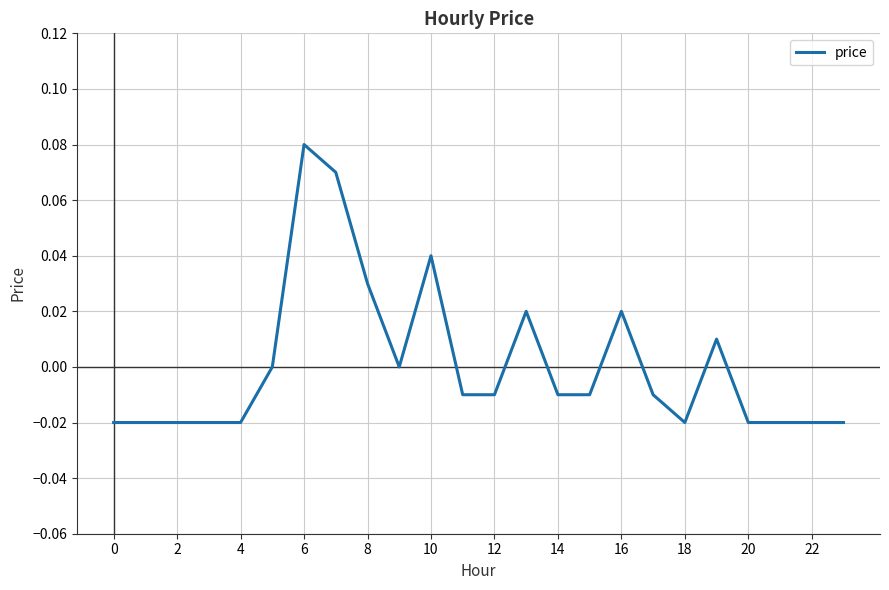

How many interior local valleys (lower than both neighbors) does the data have?

2